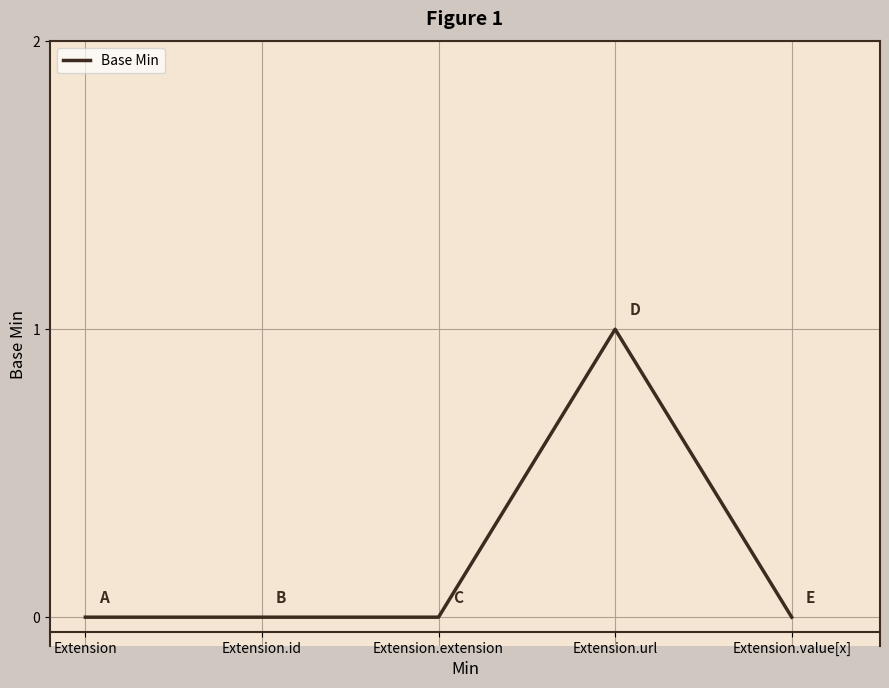

How many lines are shown in the chart?

1